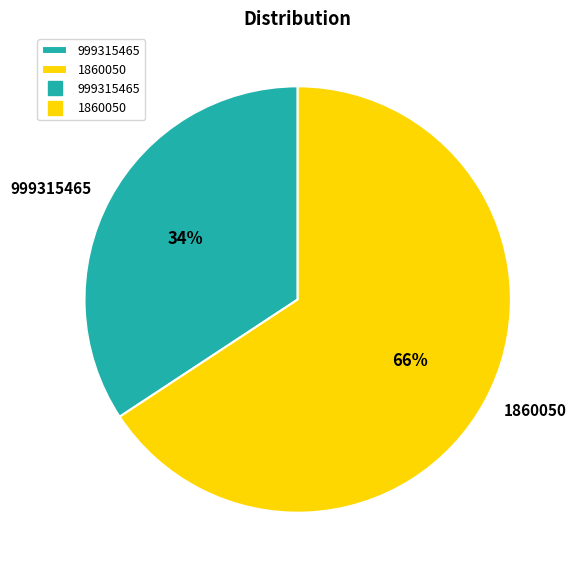

How many segments does this pie chart have?

2